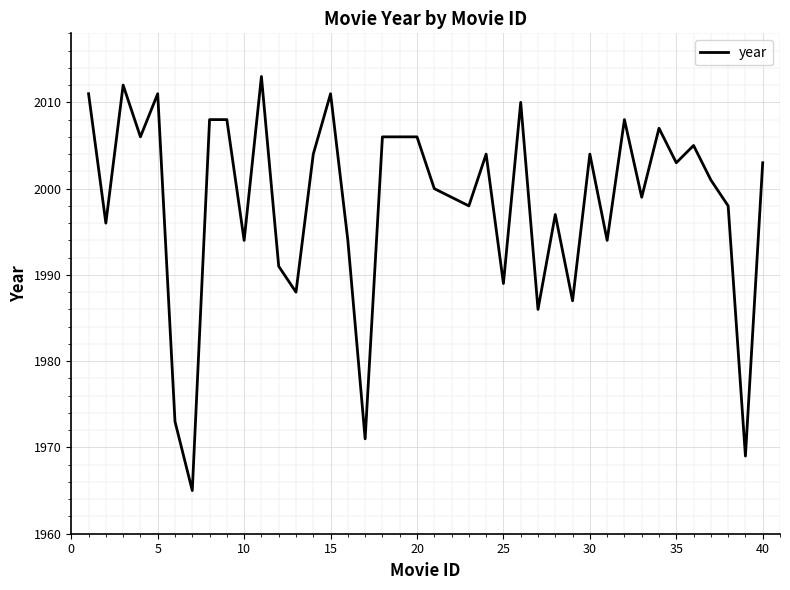

What is the greatest value displayed?

2013